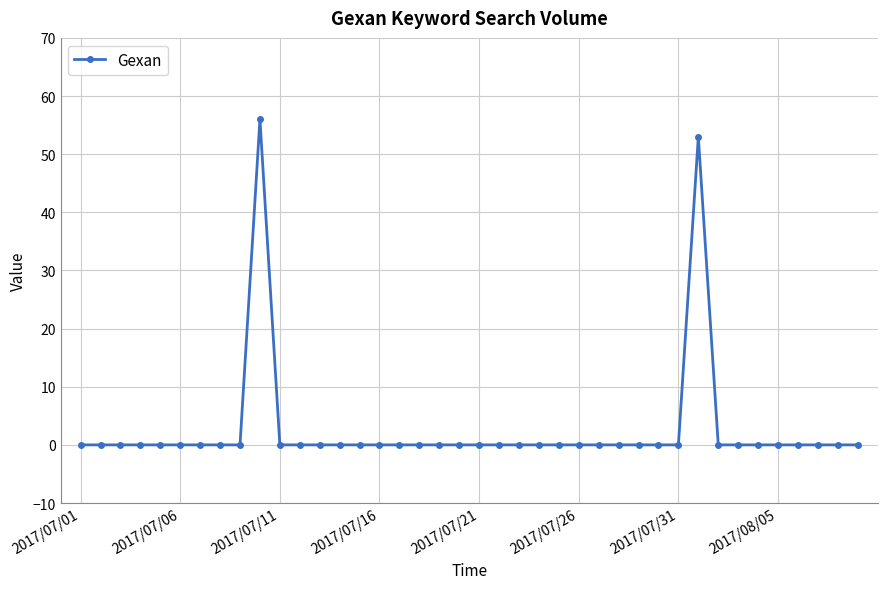

True or false: the data has more than 0 interior local peaks.

True